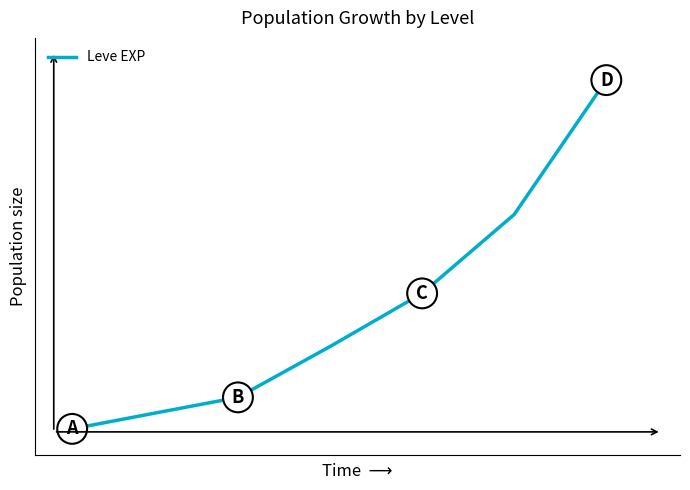

Reading left to right, list all the values displayed in this chart.

1.3	7.5	15.2	37.5	60.8	95.5	154.5